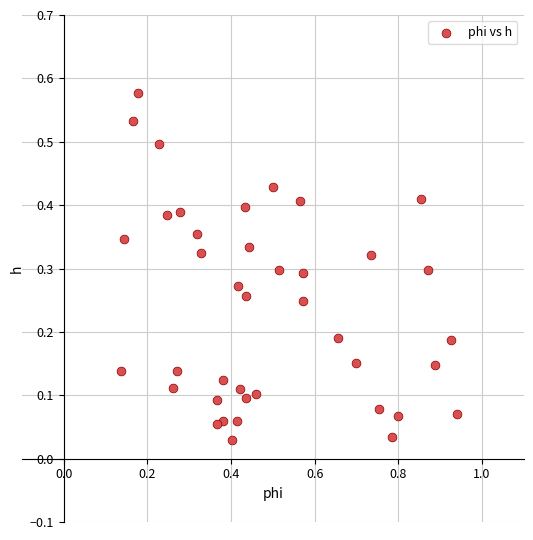

What is the range of X values (max minus min)?

0.8